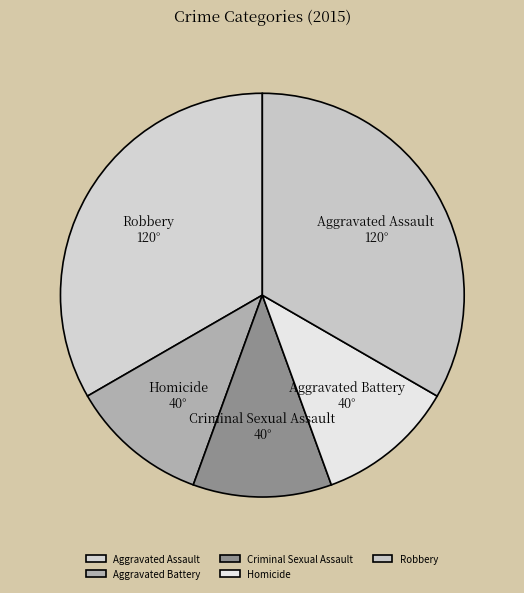

Does Criminal Sexual Assault represent more than half of the total?

No